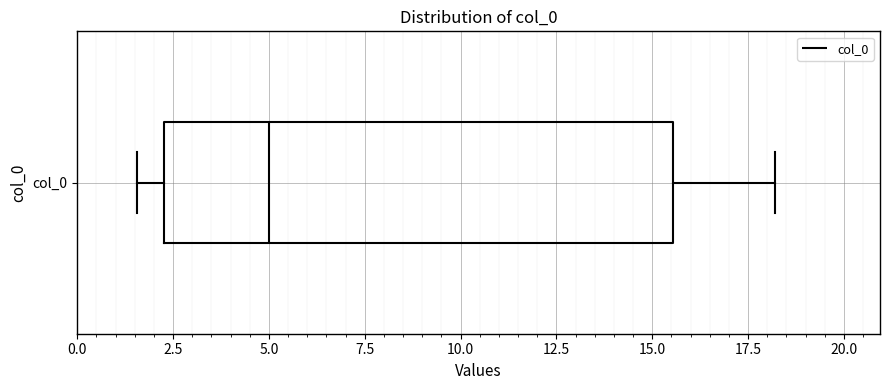

Transcribe this box plot: give where the median line is, the range the box spans, and where the two whiskers end, as read against the x-axis. The values are not printed on the chart, so give them approximately, as read against the axis.

median 5.0, box 2.5 to 15.5, whiskers 1.5 to 18.0